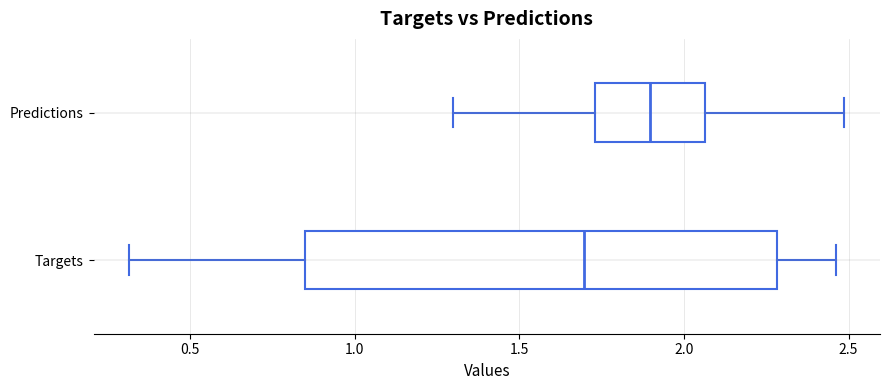

Reading bottom to top, read every box against the x-axis: the position of its median line, the range the box covers, and the ends of its whiskers. The values are not printed on the chart, so give them approximately, as read against the axis.

Targets: median 1.70, box 0.85 to 2.30, whiskers 0.30 to 2.45
Predictions: median 1.90, box 1.75 to 2.05, whiskers 1.30 to 2.50